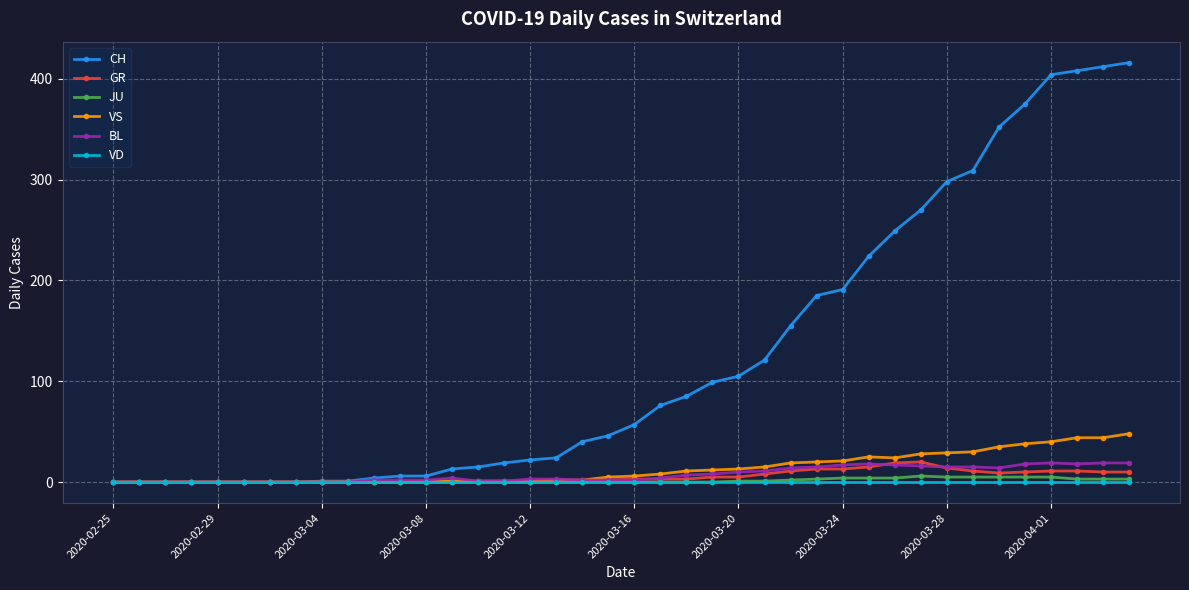

At how many categories does at least one series exceed 136?

14